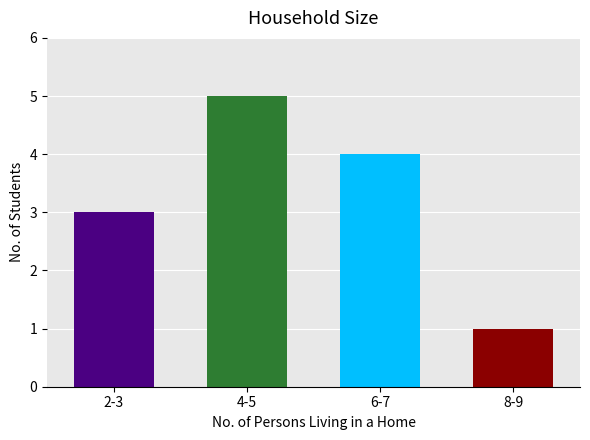

Reading left to right, list all the values displayed in this chart.

2-3=3	4-5=5	6-7=4	8-9=1